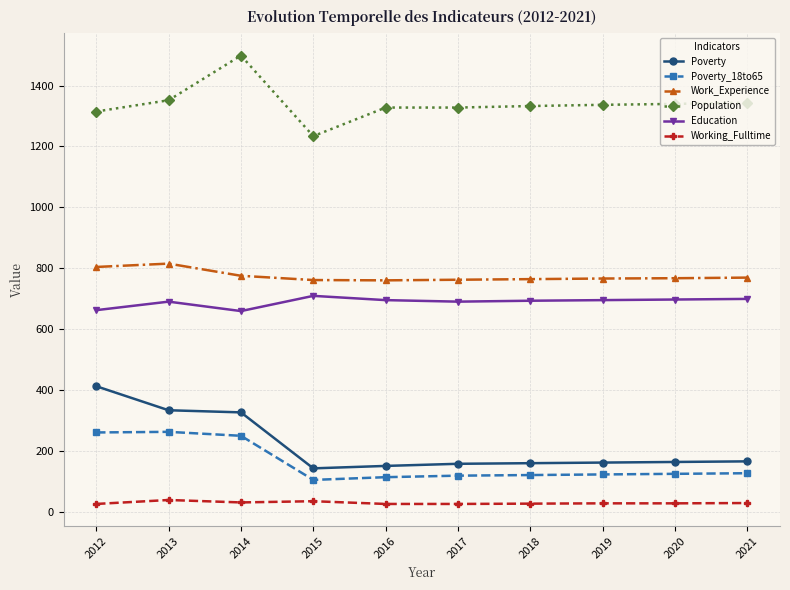

What is the sum of all Working_Fulltime values?

285